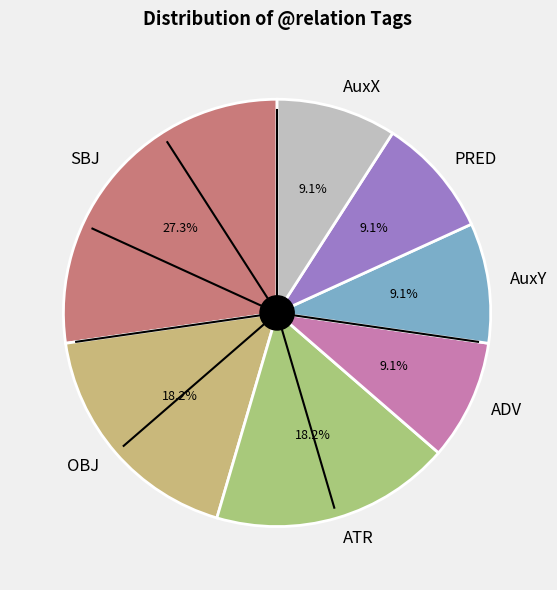

Which category has the biggest portion of the pie?

SBJ